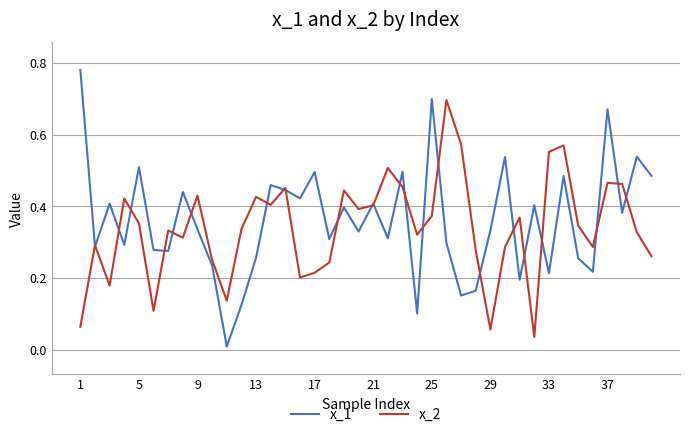

List the series in order of their peak value, highest first.

x_1, x_2